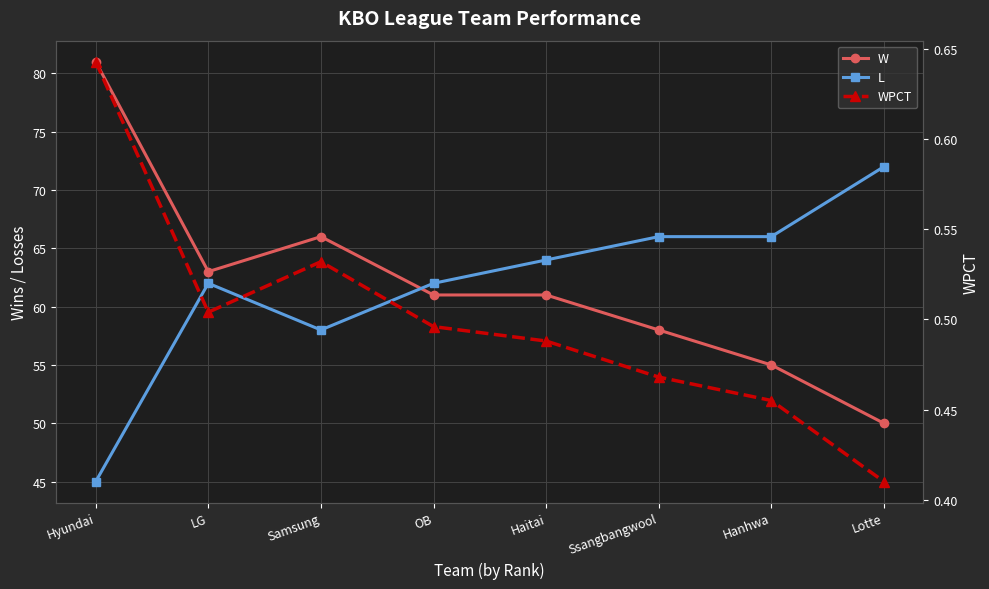

After their last crossing, which series has the higher values: L or W?

L